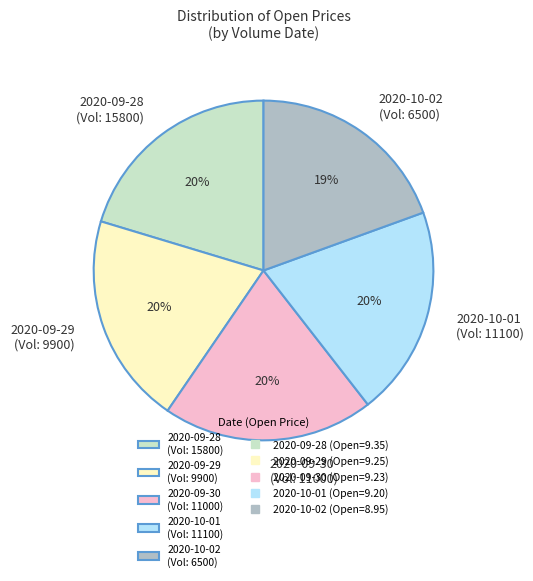

Does 2020-10-01 (Vol: 11100) account for over 50% of the chart?

No